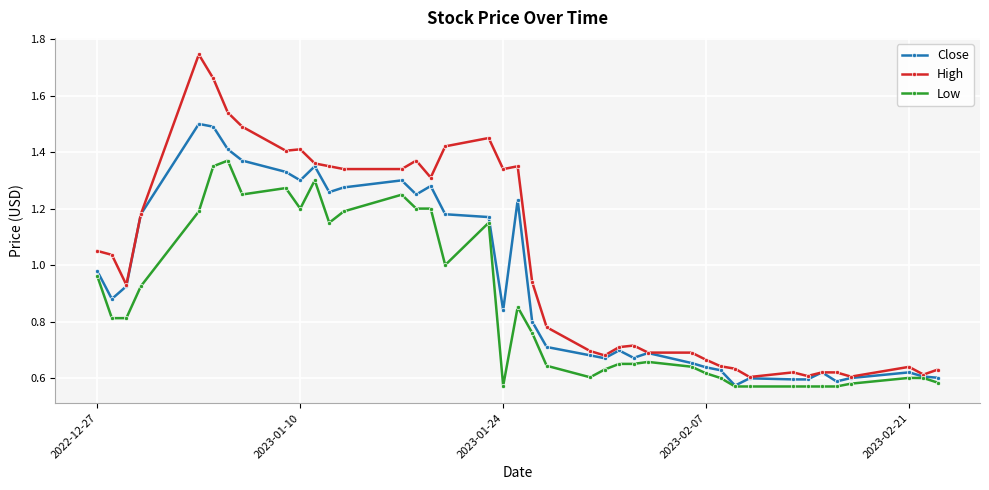

Which series has the largest range (max minus min)?

High